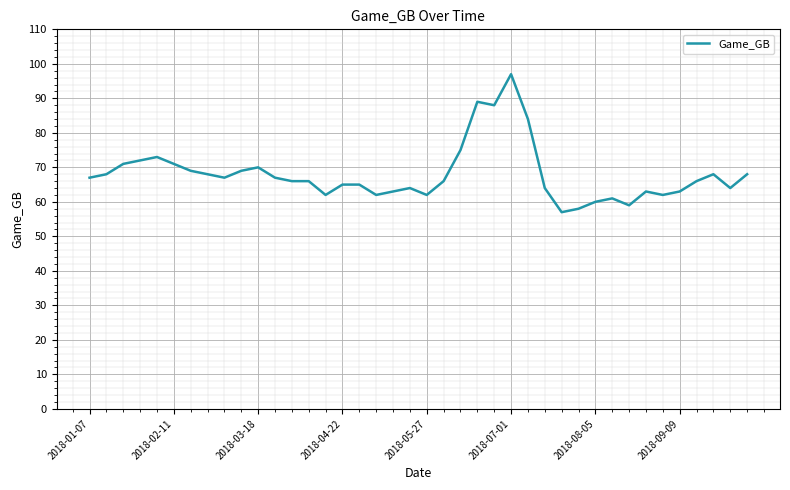

Reading left to right, list all the values displayed in this chart.

67	68	71	72	73	71	69	68	67	69	70	67	66	66	62	65	65	62	63	64	62	66	75	89	88	97	84	64	57	58	60	61	59	63	62	63	66	68	64	68